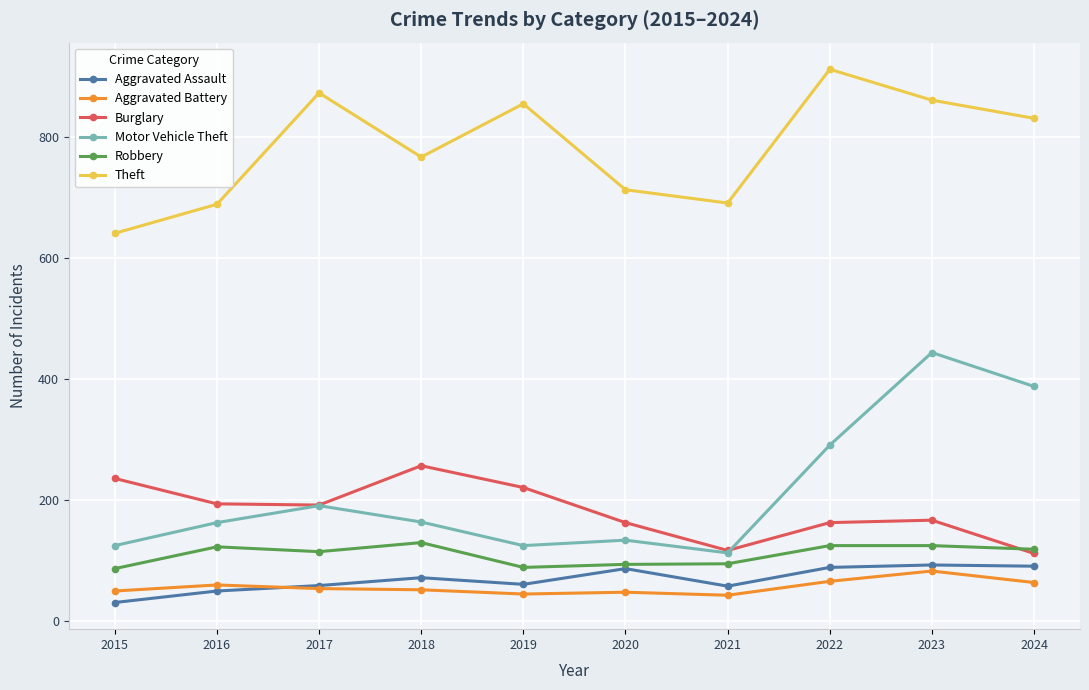

Which series has the largest range (max minus min)?

Motor Vehicle Theft